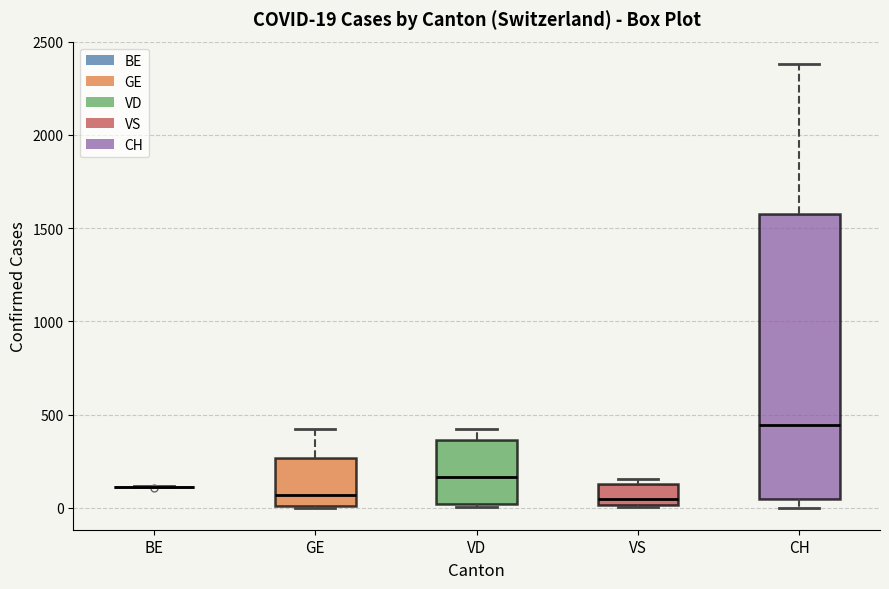

Comparing the boxes themselves (not the whiskers), which one is the tallest?

CH